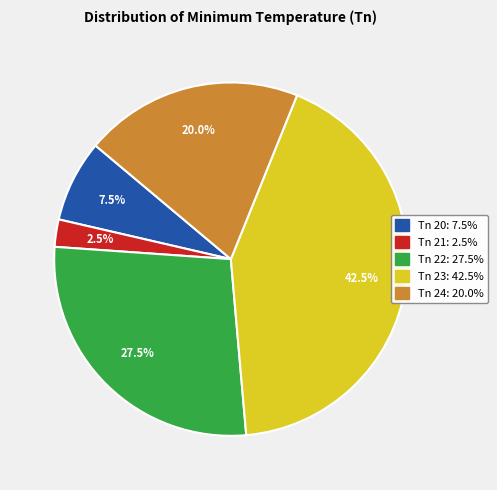

What is the ratio of the value at Tn 22: 27.5% to the value at Tn 20: 7.5%?

3.7